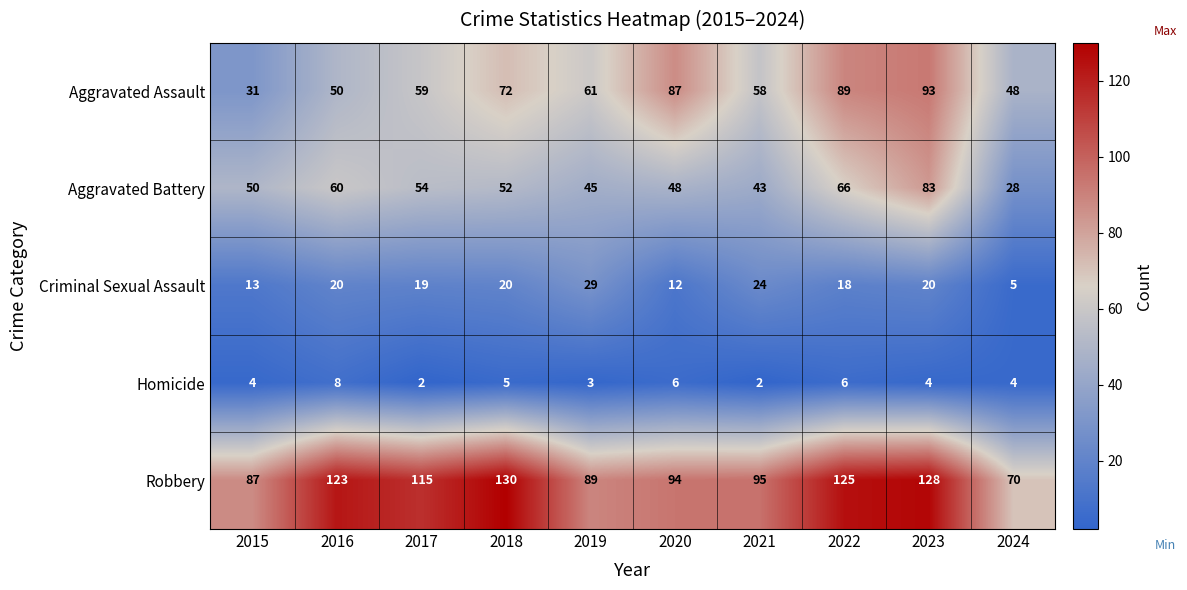

What is the difference between the second highest and second lowest values in the Aggravated Assault series?

41